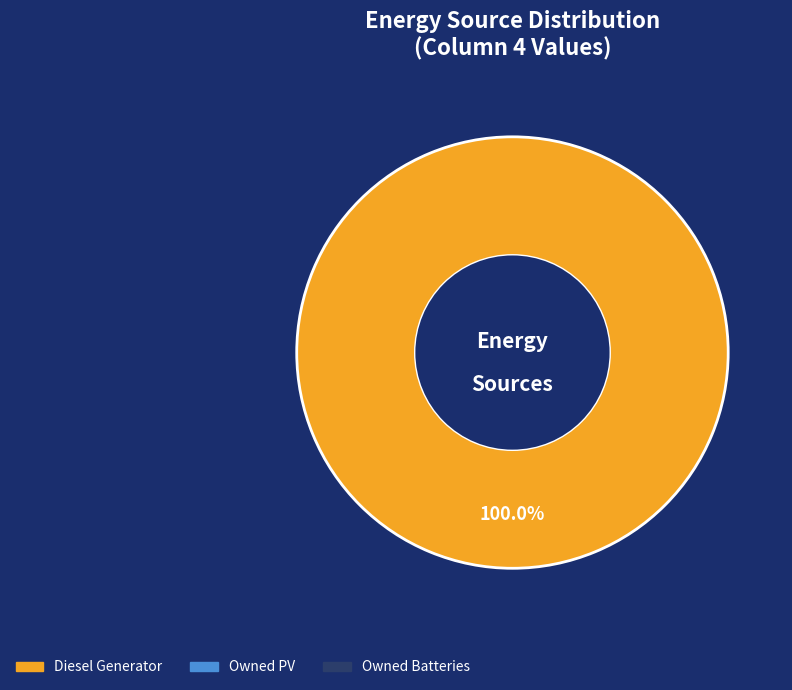

Does any single category account for the majority?

Yes